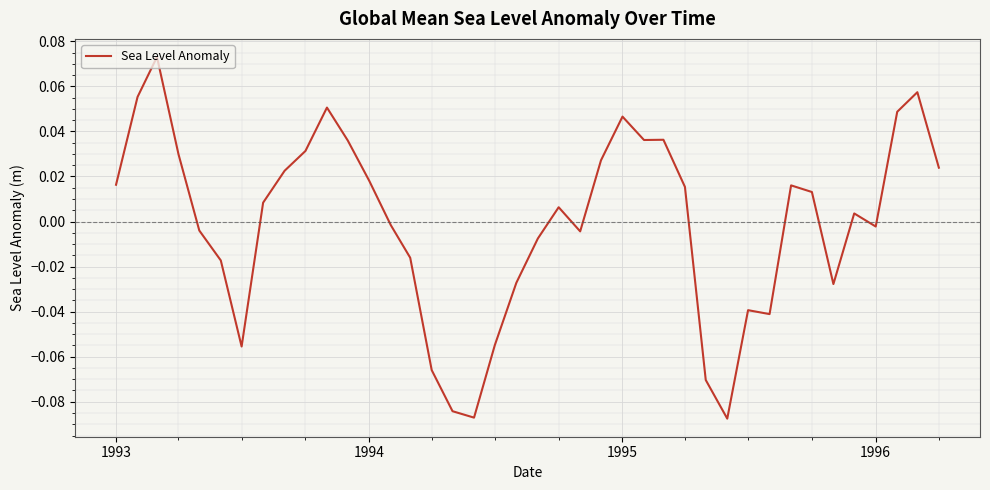

How many lines are shown in the chart?

1